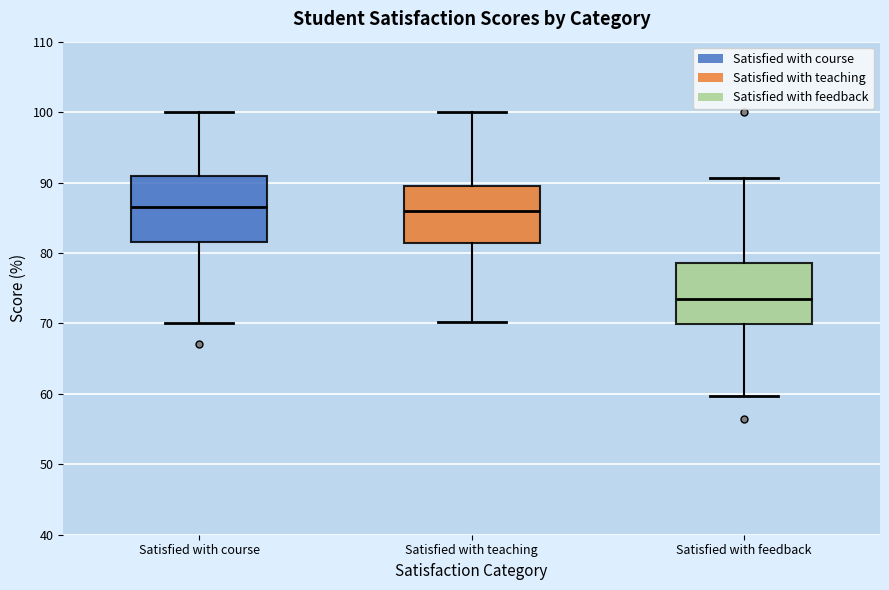

Where does the upper whisker of the box for Satisfied with teaching end on the y-axis? The values are not printed on the chart, so give them approximately, as read against the axis.

100